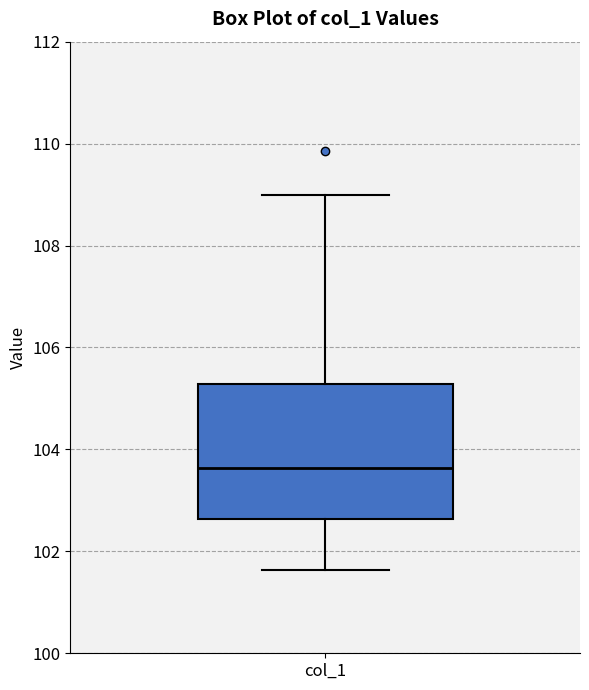

Transcribe this box plot: give where the median line is, the range the box spans, and where the two whiskers end, as read against the y-axis. The values are not printed on the chart, so give them approximately, as read against the axis.

median 103.6, box 102.6 to 105.2, whiskers 101.6 to 109.0